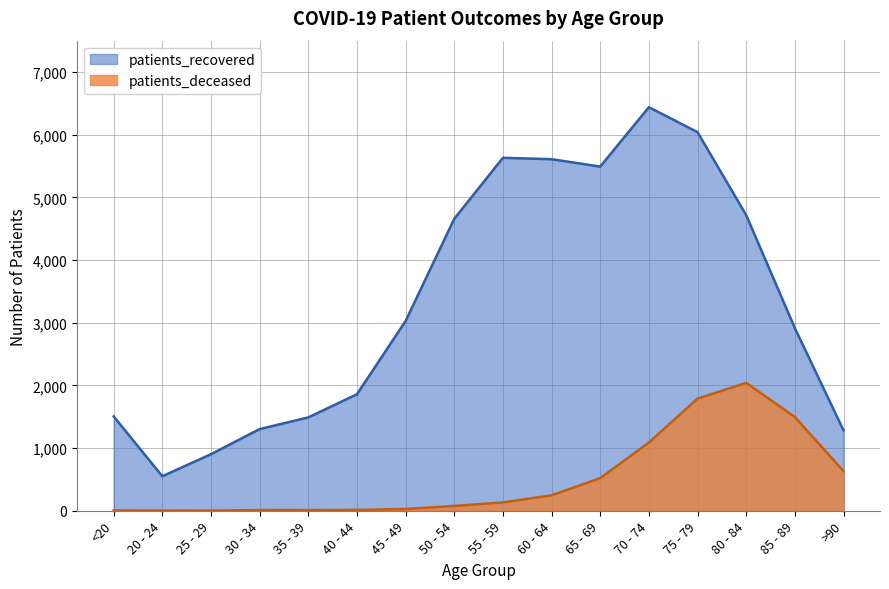

What is the maximum value shown in the chart?

6439